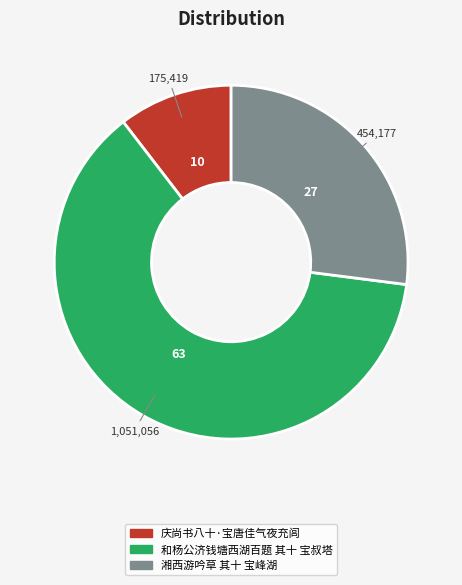

What is the smallest slice in the pie chart?

庆尚书八十·宝唐佳气夜充闾